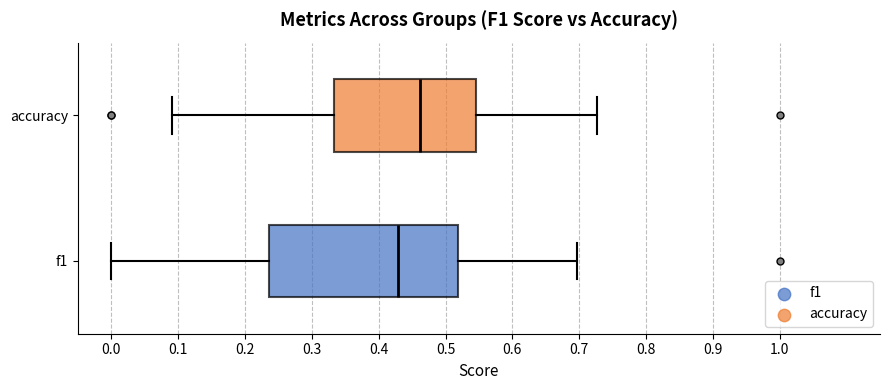

Where does the median line of the box for accuracy sit on the x-axis? The values are not printed on the chart, so give them approximately, as read against the axis.

0.46